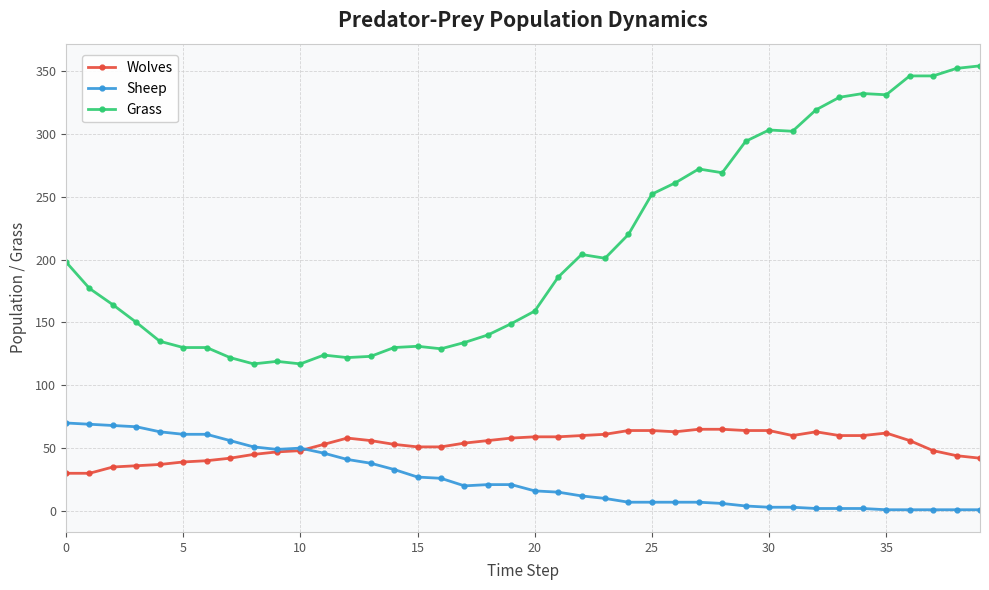

What is the lowest value of the Grass series?

117